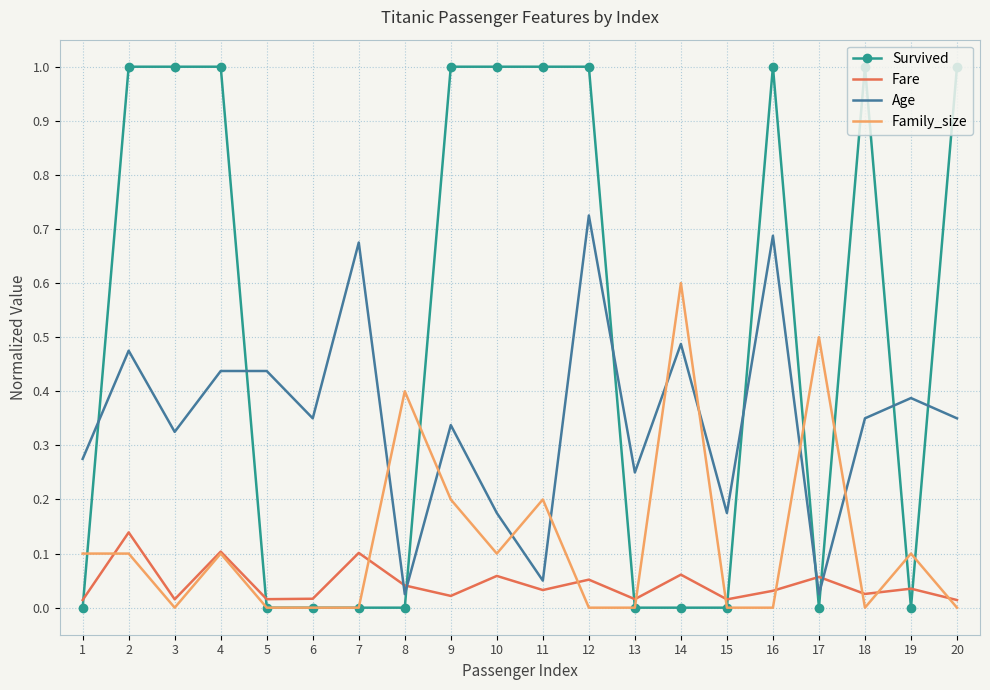

Which series ends up on top after the final intersection of Age and Fare?

Age